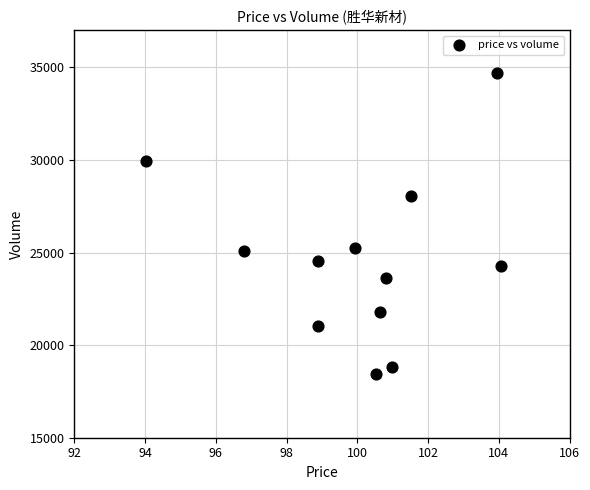

What is the range of Y values (max minus min)?

16241